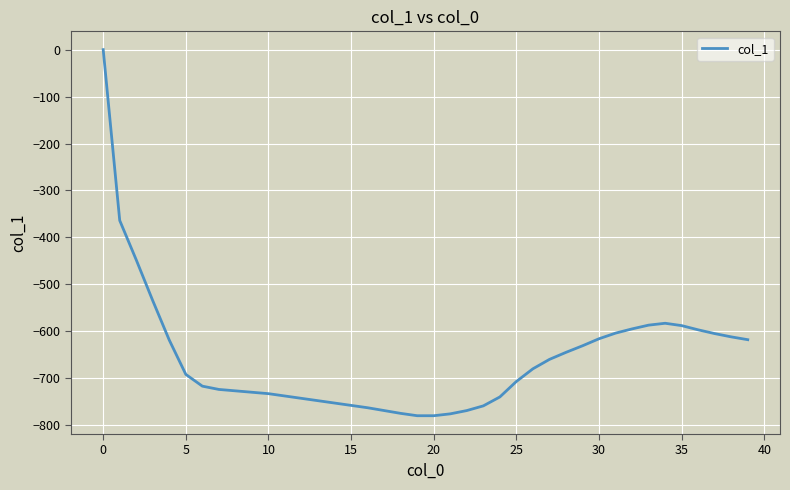

What is the smallest value displayed?

-780